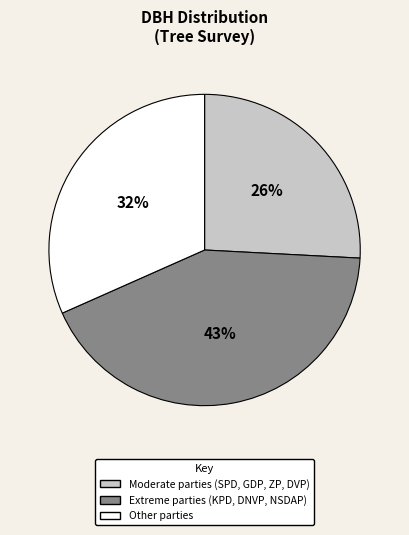

Do Extreme parties (KPD, DNVP, NSDAP) and Moderate parties (SPD, GDP, ZP, DVP) together represent more than half of the pie?

Yes